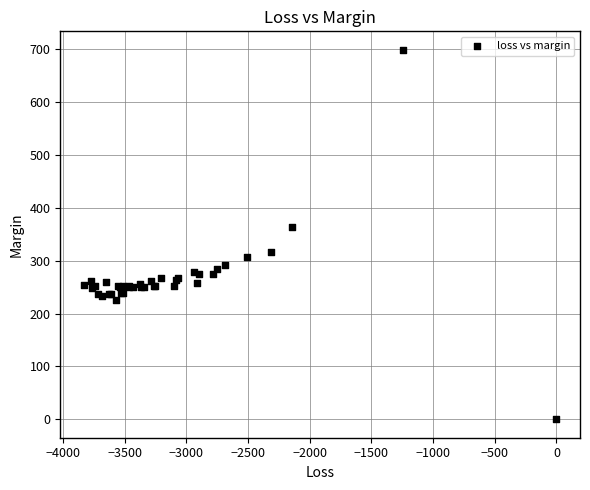

What Y value in the scatter plot is closest to 349?

364.7